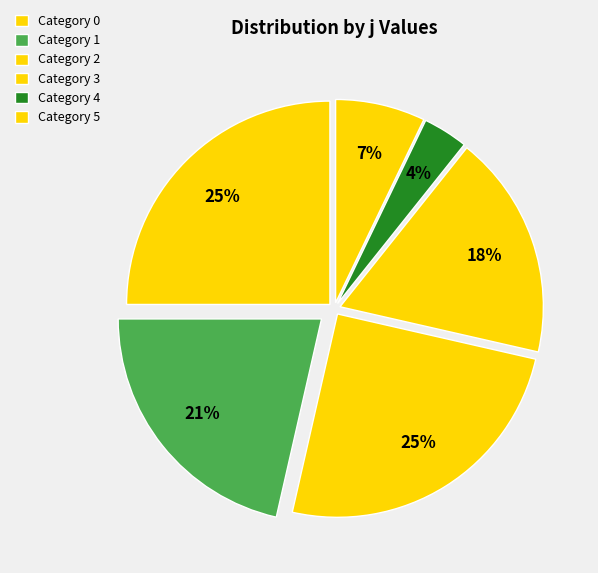

How many slices are in this pie chart?

6